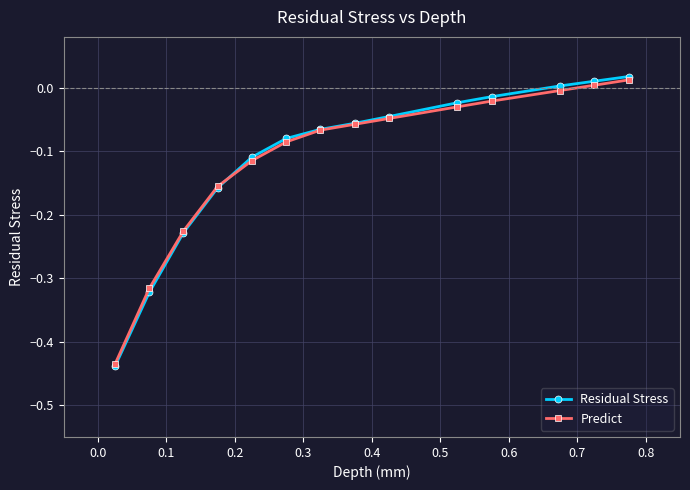

How many data points in Predict are less than 0?

12